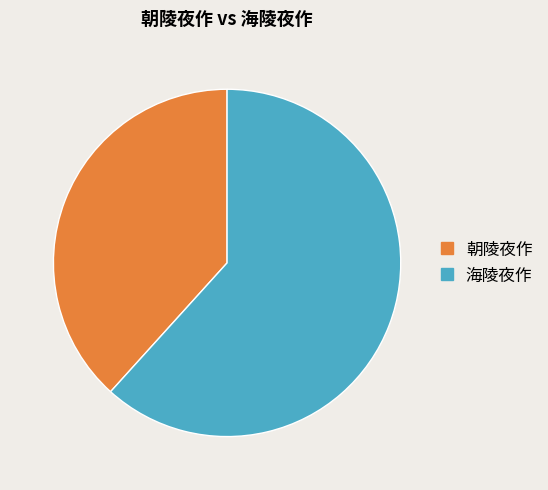

Rank the categories by value from lowest to highest.

朝陵夜作, 海陵夜作